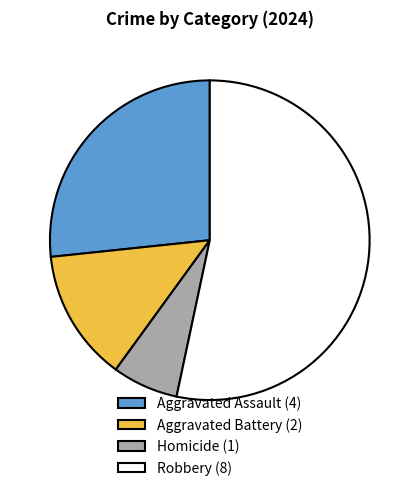

Is Aggravated Battery (2) the majority of the pie?

No